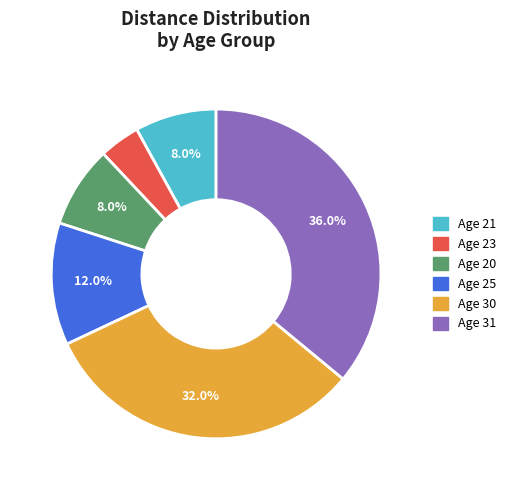

Is there any slice that represents more than half of the pie?

No